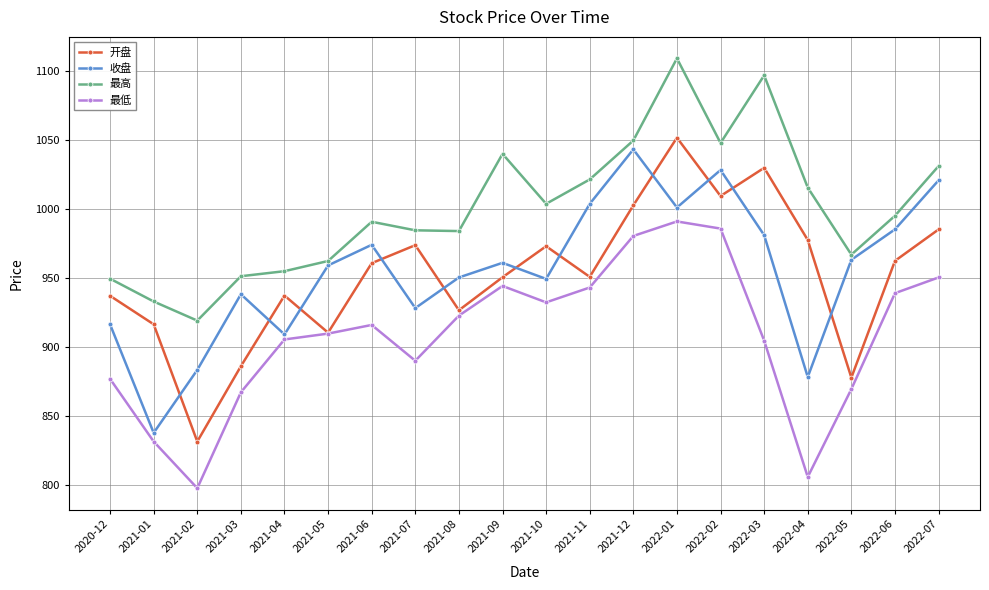

What is the minimum value for 开盘?

831.7